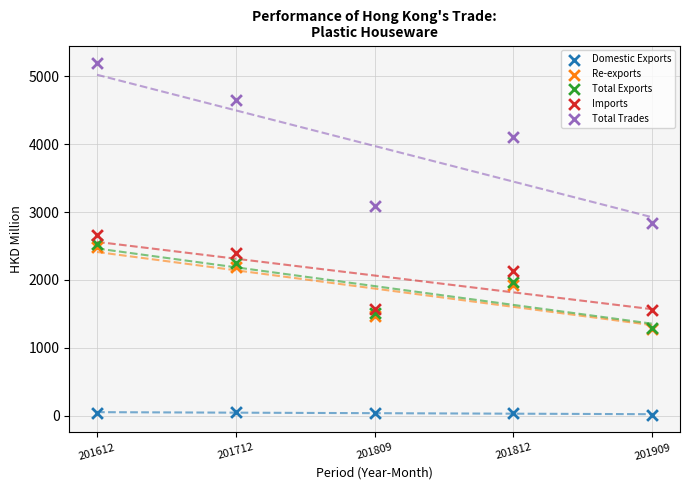

What are all the series names shown in the legend?

Domestic Exports, Re-exports, Total Exports, Imports, Total Trades